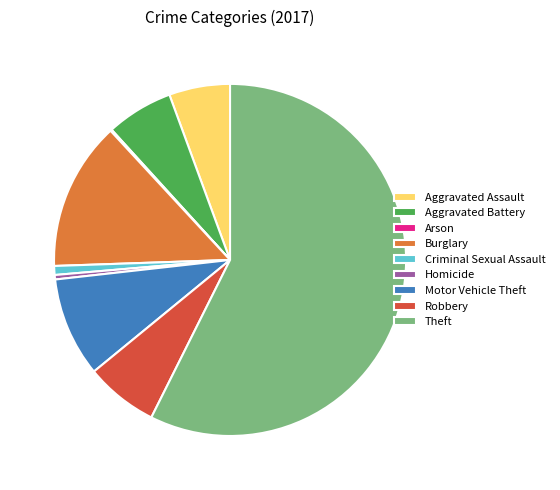

Which category has the biggest portion of the pie?

Theft